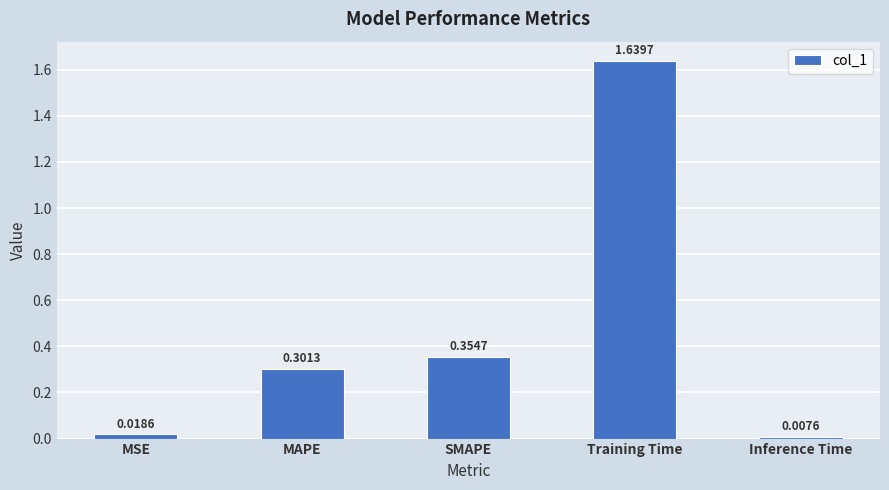

List the labels in order of value, smallest first.

Inference Time, MSE, MAPE, SMAPE, Training Time